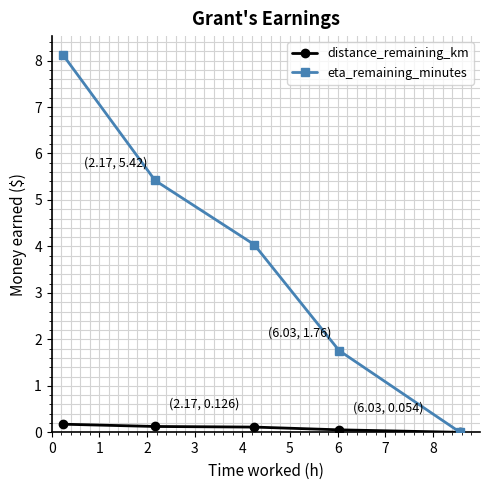

What is the highest value of the eta_remaining_minutes series?

8.1